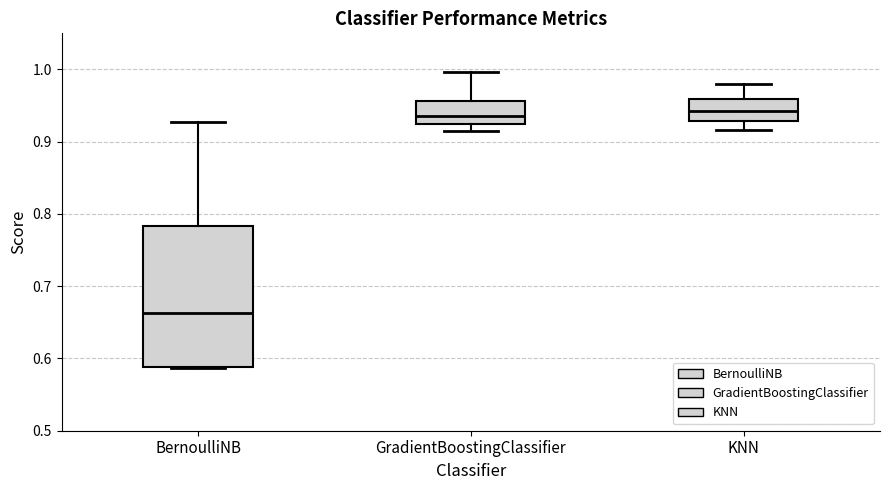

Comparing the boxes themselves (not the whiskers), which one is the tallest?

BernoulliNB